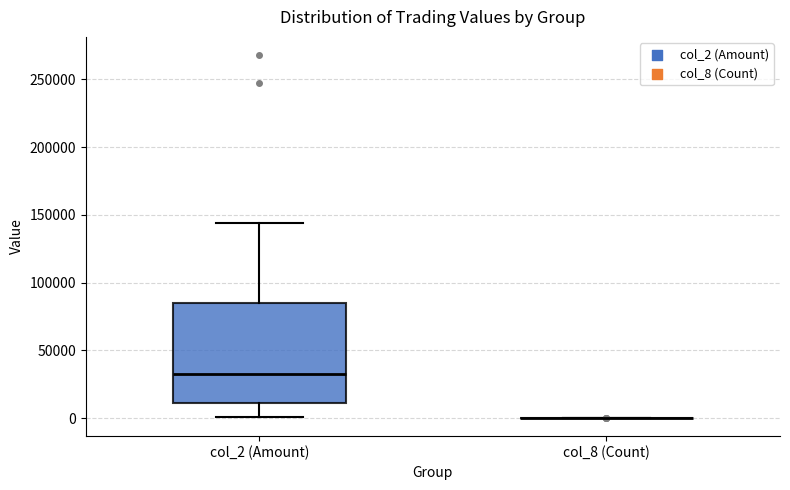

Where is the upper edge of the box for col_2 (Amount) on the y-axis? The values are not printed on the chart, so give them approximately, as read against the axis.

85000